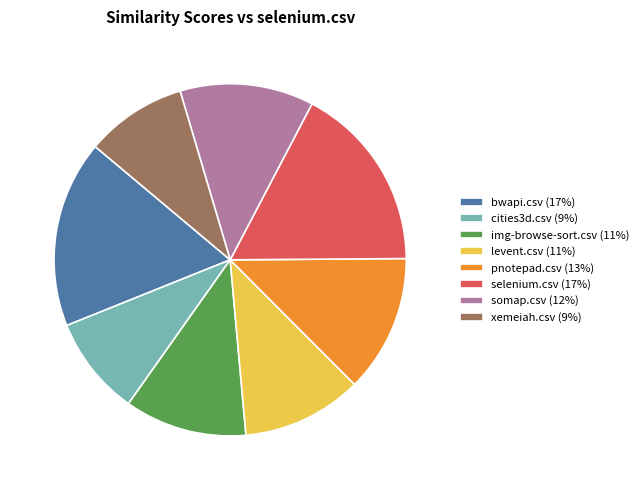

The somap.csv slice represents 1% of the pie. True or false?

False